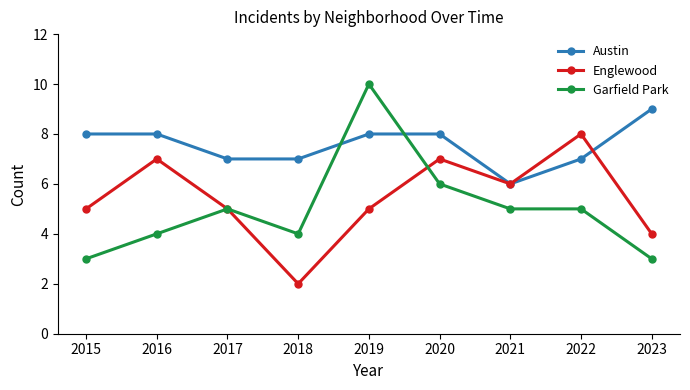

Is the value of Englewood at 2016 greater than the value of Garfield Park at 2020?

Yes